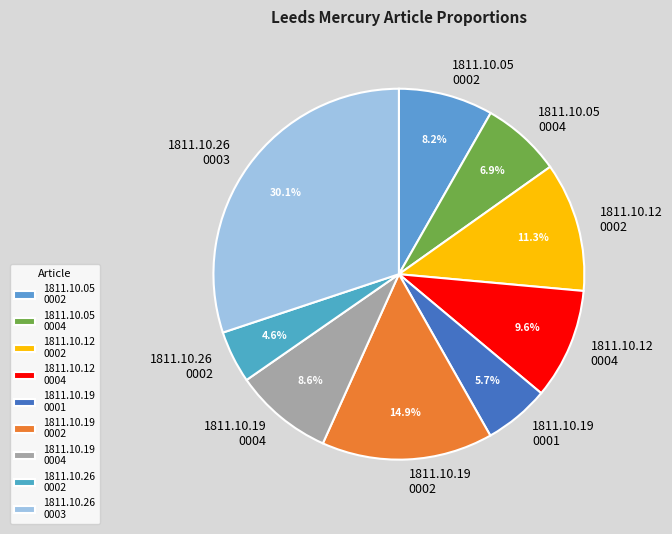

How many slices are in this pie chart?

9